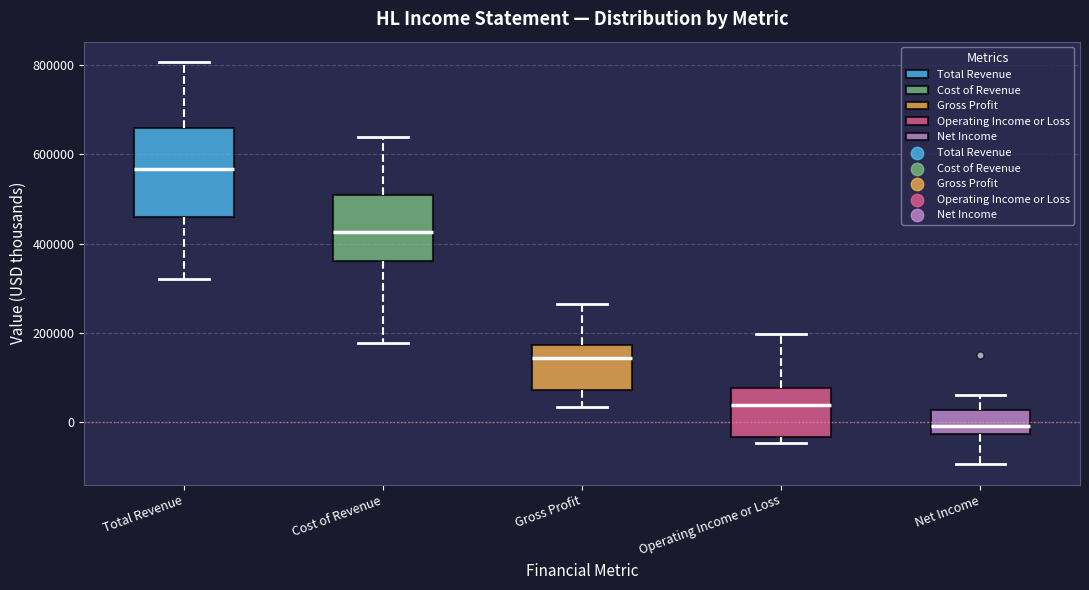

Where is the upper edge of the box for Total Revenue on the y-axis? The values are not printed on the chart, so give them approximately, as read against the axis.

660000